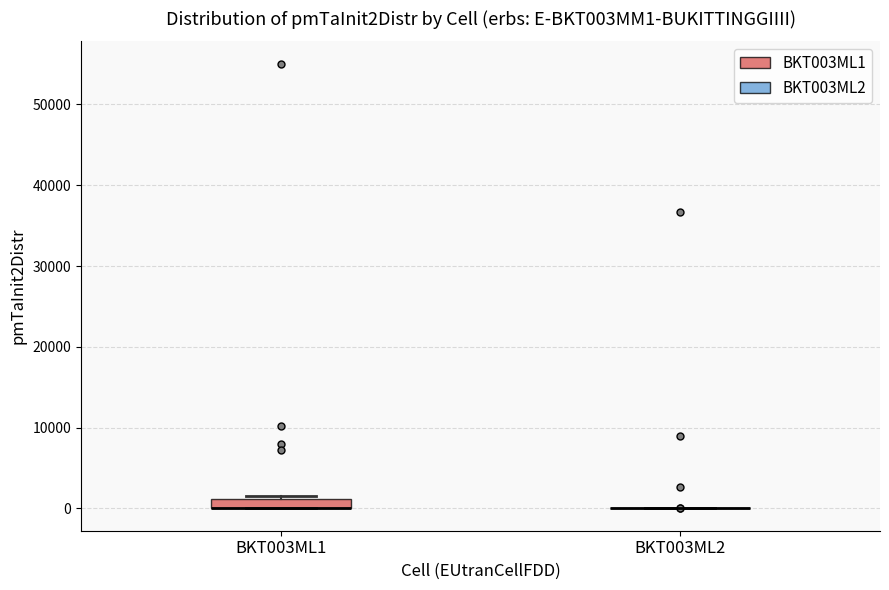

Which box is the tallest, from its lower edge to its upper edge?

BKT003ML1